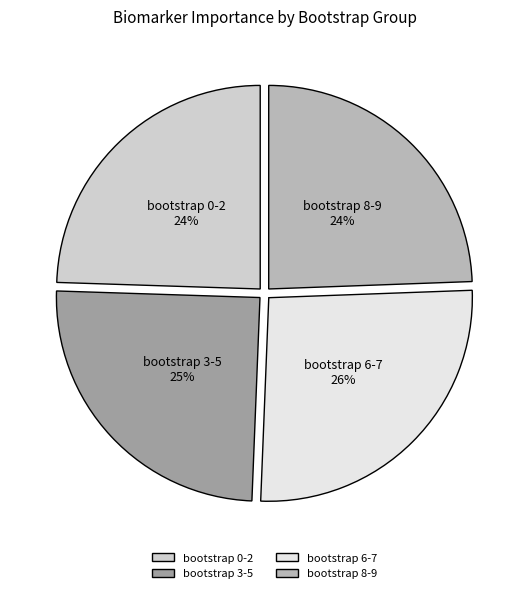

How many segments does this pie chart have?

4